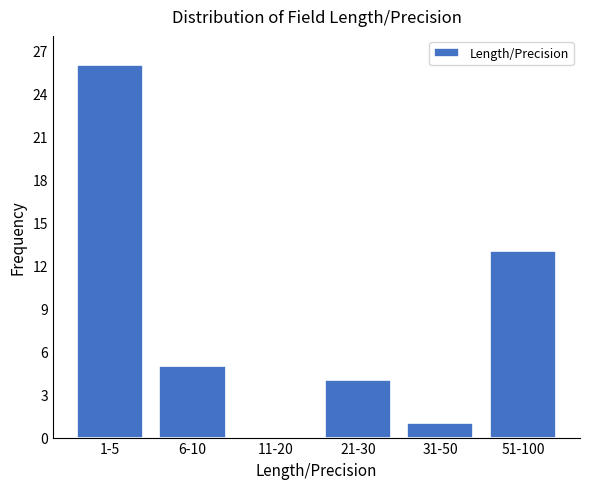

Reading right to left, transcribe all the data shown in this chart.

51-100=13	31-50=1	21-30=4	11-20=0	6-10=5	1-5=26